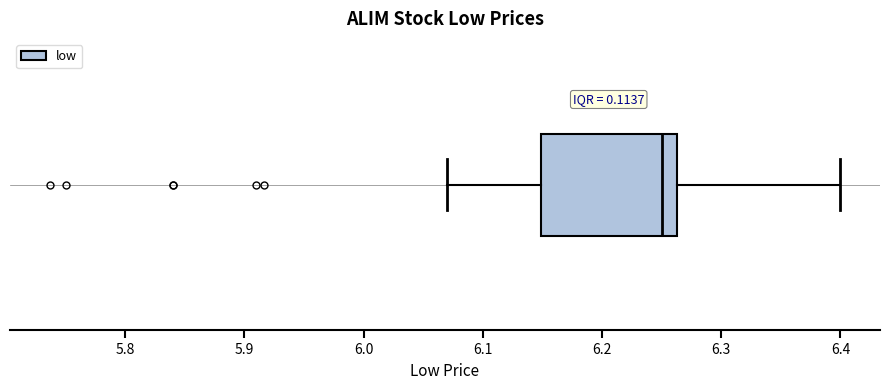

Read this box plot against the x-axis: the position of the median line, the range covered by the box, and the ends of both whiskers. The values are not printed on the chart, so give them approximately, as read against the axis.

median 6.25, box 6.15 to 6.26, whiskers 6.07 to 6.40